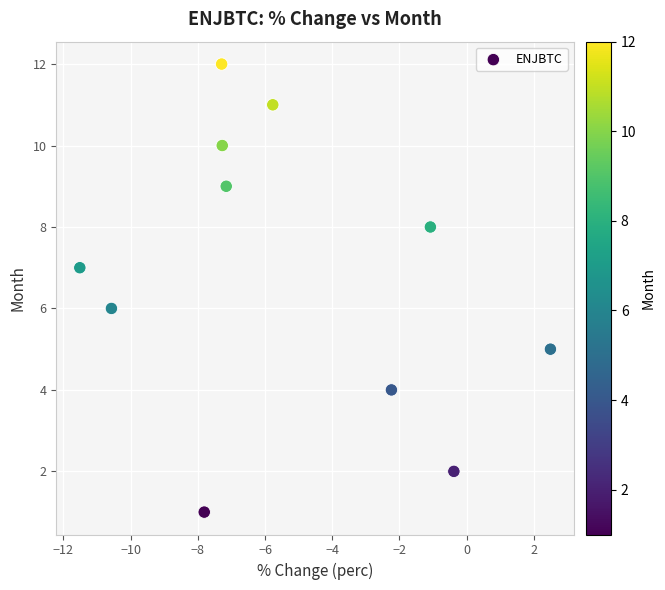

What is the average Y value?

7